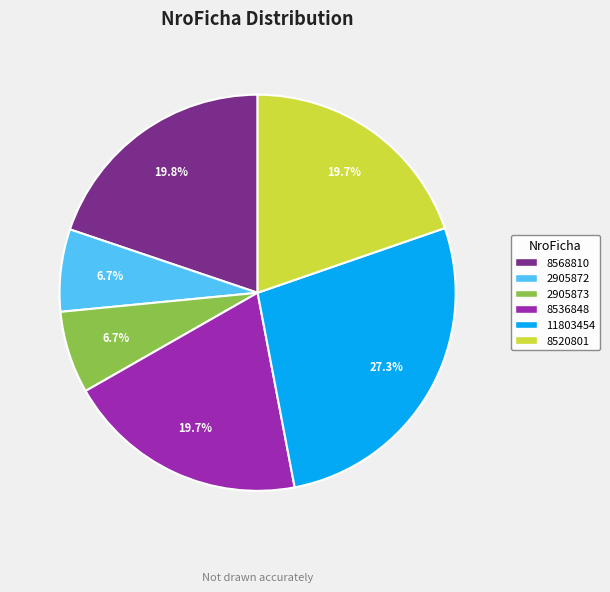

What percentage do 11803454 and 2905872 together represent?

34.0%